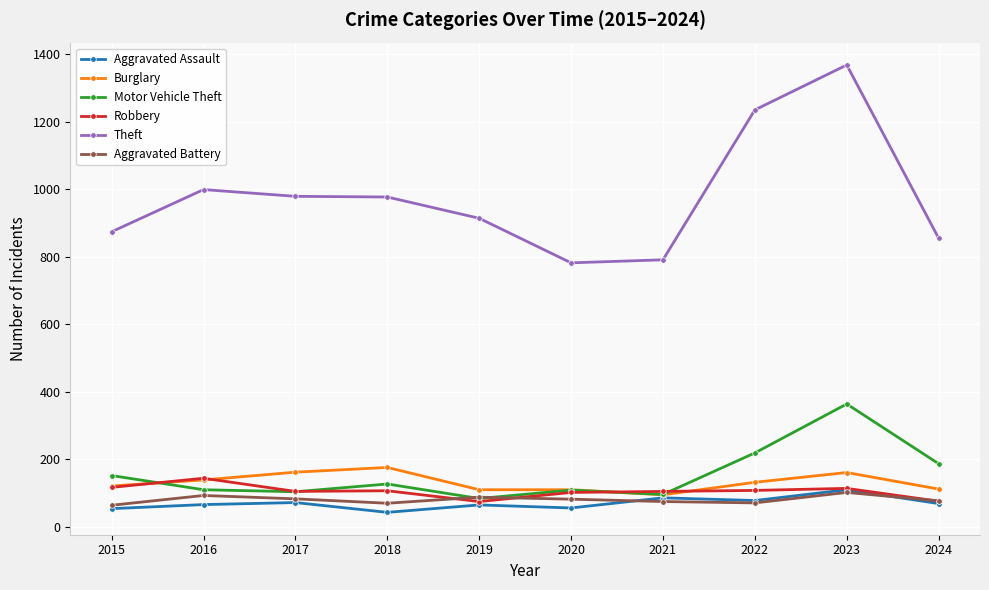

What is the value of the Theft point at the 10th from the left?

855